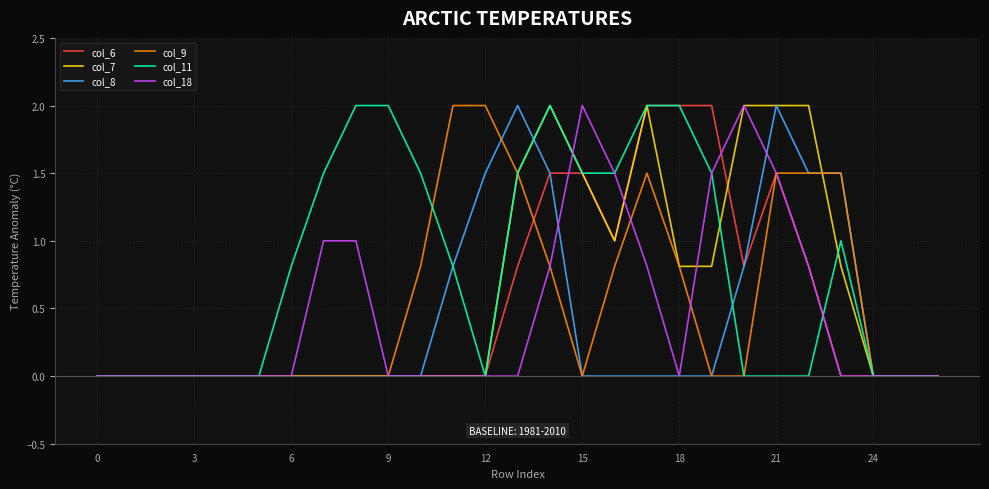

What is the maximum value for col_18?

2.0